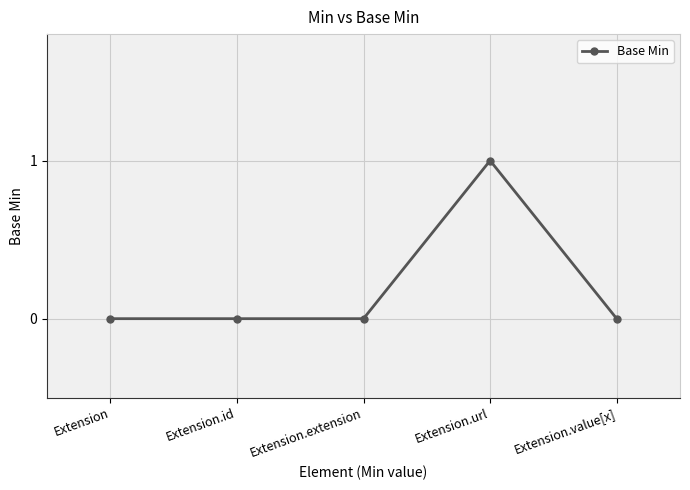

Reading left to right, transcribe all the data shown in this chart.

Extension=0	Extension.id=0	Extension.extension=0	Extension.url=1	Extension.value[x]=0